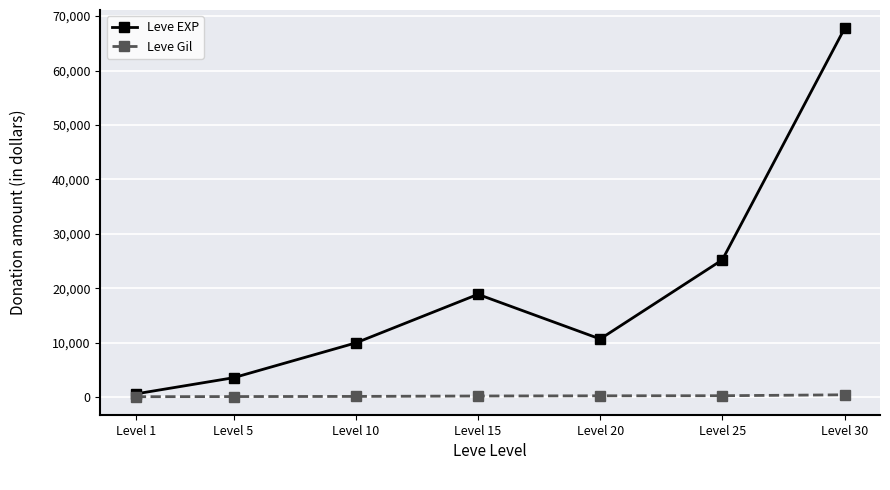

How many interior local peaks does the Leve EXP series have?

1